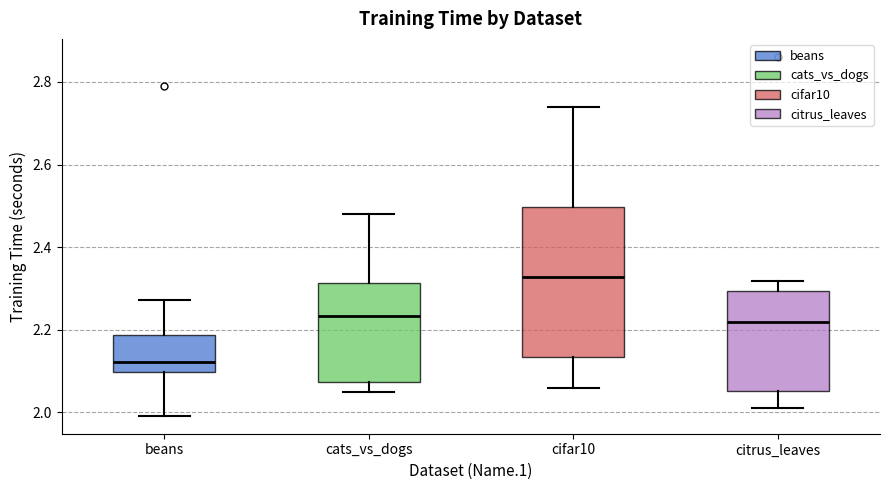

Reading left to right, read every box against the y-axis: the position of its median line, the range the box covers, and the ends of its whiskers. The values are not printed on the chart, so give them approximately, as read against the axis.

beans: median 2.12, box 2.10 to 2.18, whiskers 2.00 to 2.28
cats_vs_dogs: median 2.24, box 2.08 to 2.32, whiskers 2.04 to 2.48
cifar10: median 2.32, box 2.14 to 2.50, whiskers 2.06 to 2.74
citrus_leaves: median 2.22, box 2.06 to 2.30, whiskers 2.02 to 2.32